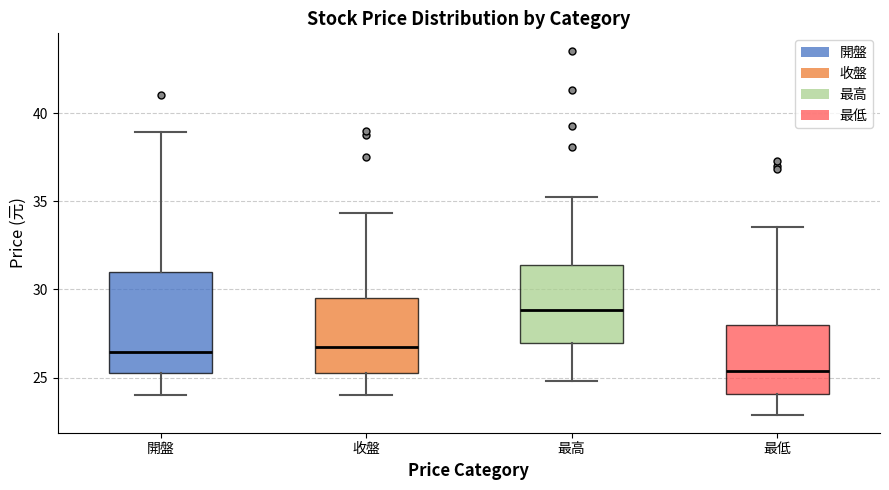

Which box is the tallest, from its lower edge to its upper edge?

開盤